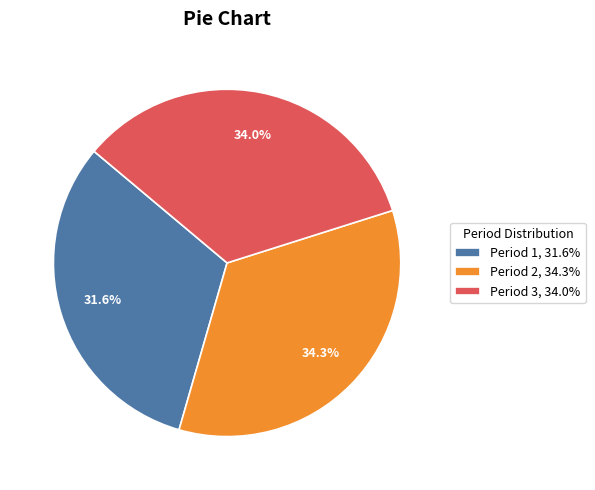

What percentage do Period 2 and Period 1 together represent?

65.7%